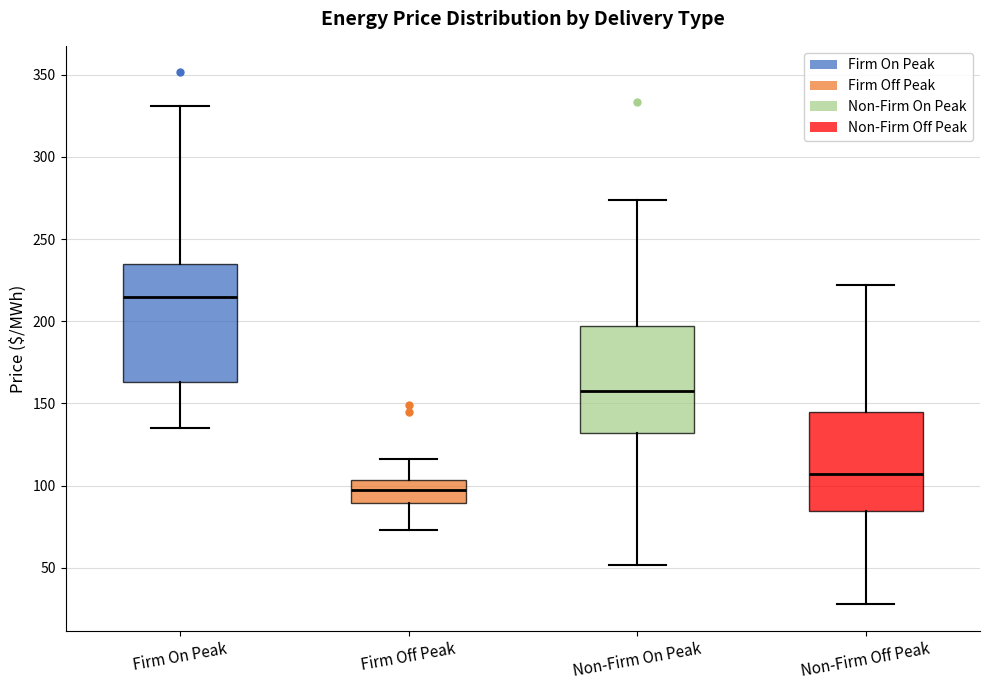

Where does the lower whisker of the box for Non-Firm Off Peak end on the y-axis? The values are not printed on the chart, so give them approximately, as read against the axis.

30